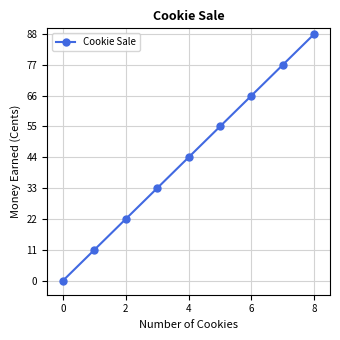

What is the value of the 7th point from the left?

66